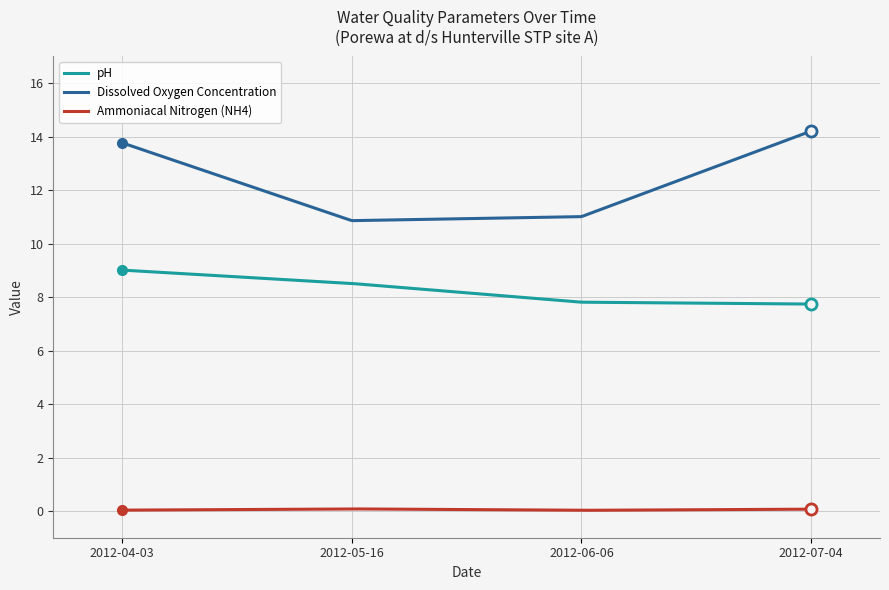

True or false: pH and Dissolved Oxygen Concentration cross at least once.

False